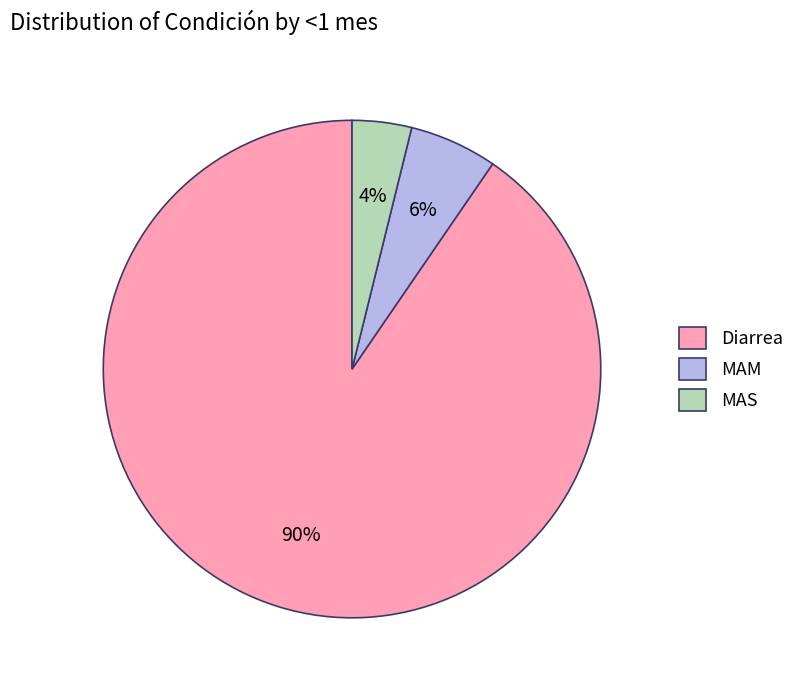

To the nearest percent, what is the average slice percentage?

33%